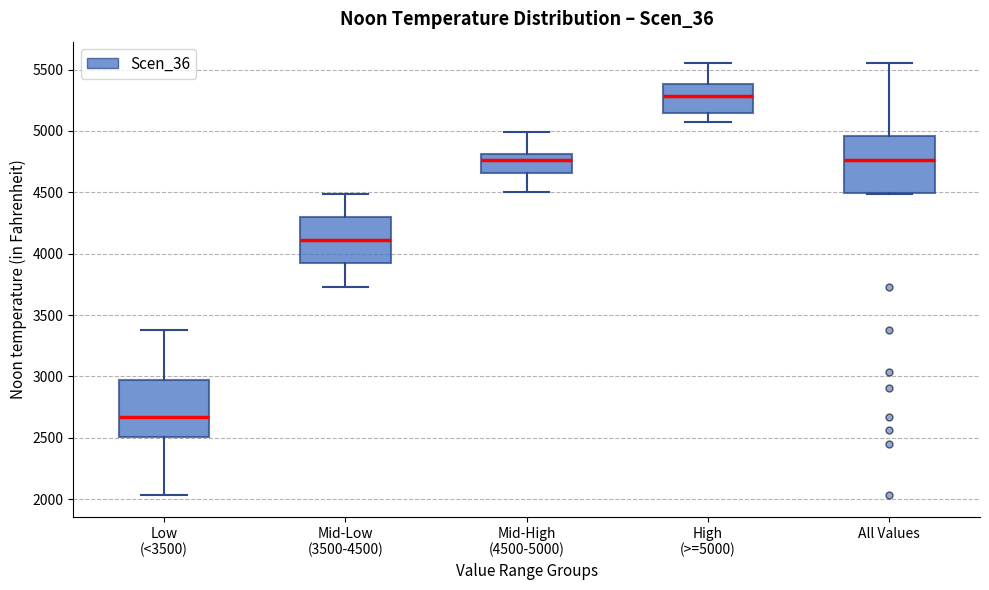

Reading left to right, transcribe this box plot: for each box, give where its median line is, the range the box spans, and where its two whiskers end, as read against the y-axis. The values are not printed on the chart, so give them approximately, as read against the axis.

Low (<3500): median 2650, box 2500 to 2950, whiskers 2050 to 3400
Mid-Low (3500-4500): median 4100, box 3900 to 4300, whiskers 3750 to 4500
Mid-High (4500-5000): median 4750, box 4650 to 4800, whiskers 4500 to 5000
High (>=5000): median 5300, box 5150 to 5400, whiskers 5050 to 5550
All Values: median 4750, box 4500 to 4950, whiskers 4500 to 5550